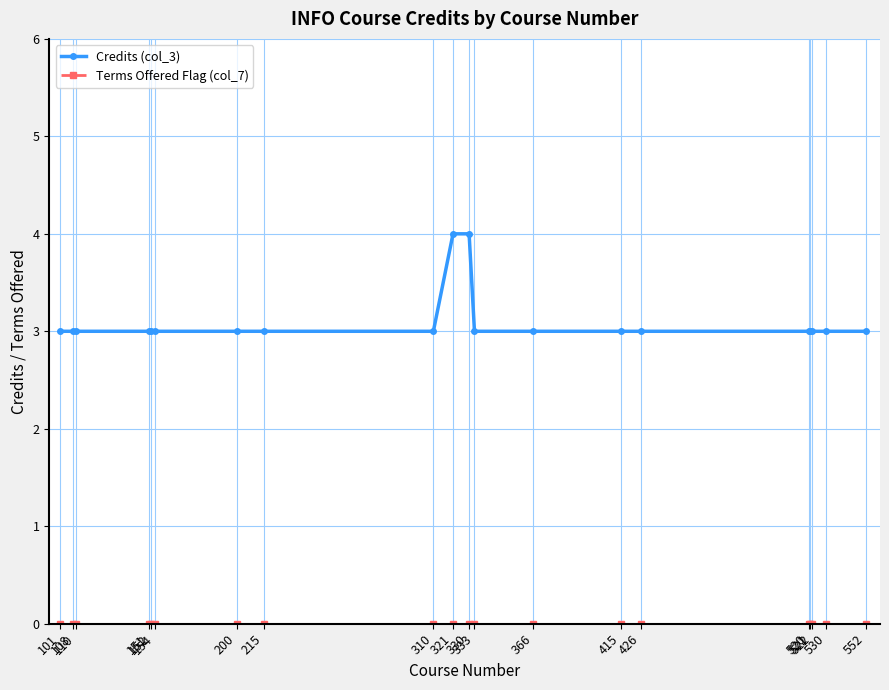

Which series has the widest spread of values?

Credits (col_3)